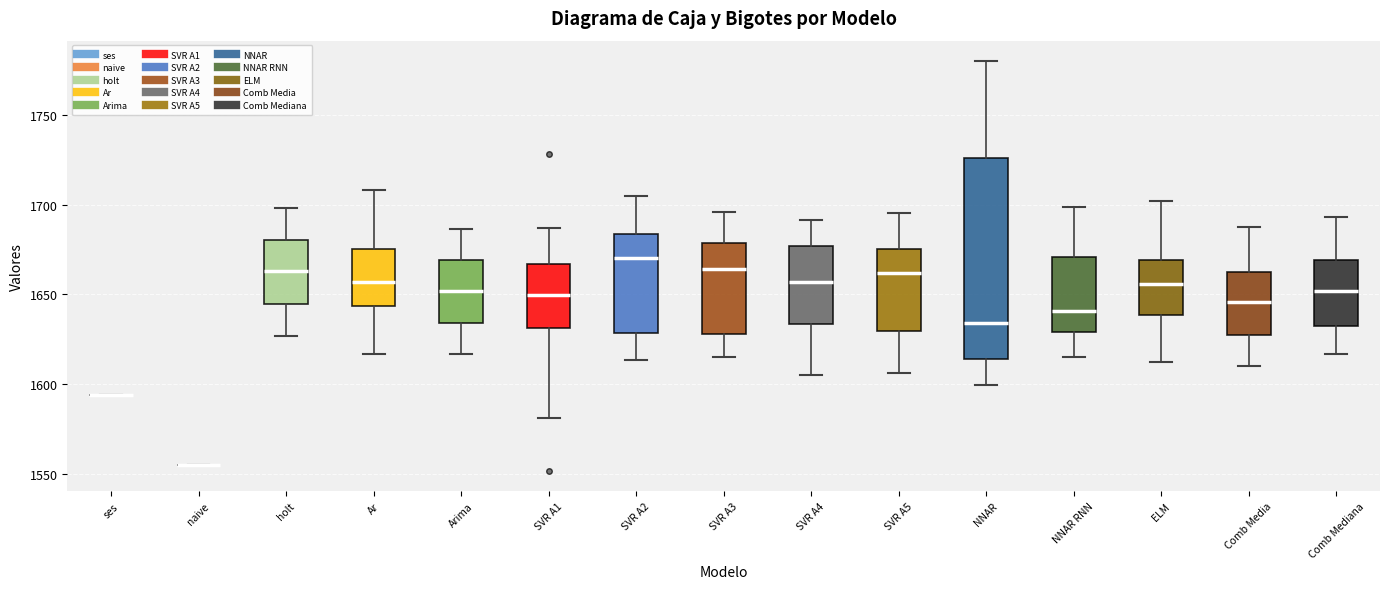

Where does the lower whisker of the box for ELM end on the y-axis? The values are not printed on the chart, so give them approximately, as read against the axis.

1610